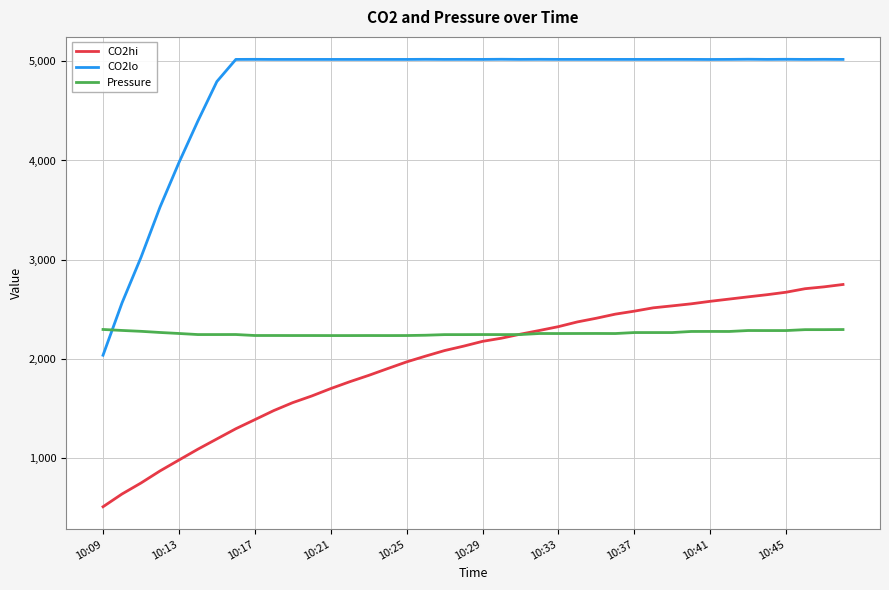

Rank the series by their maximum value, from highest to lowest.

CO2lo, CO2hi, Pressure